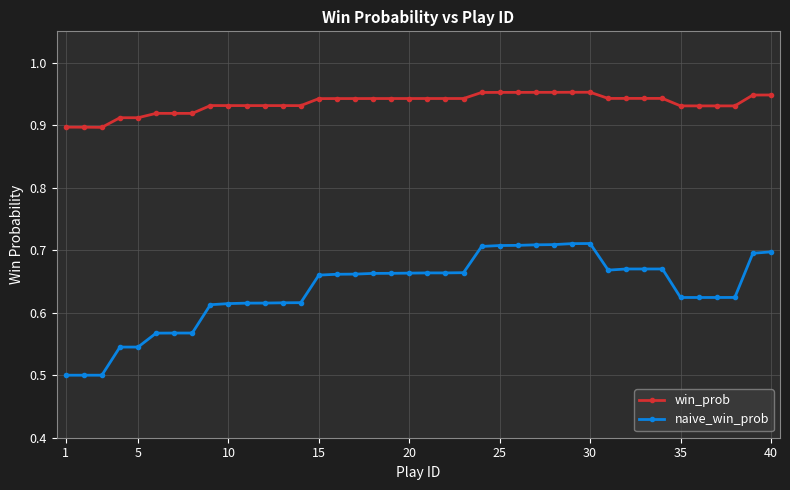

Rank the series by their maximum value, from lowest to highest.

naive_win_prob, win_prob